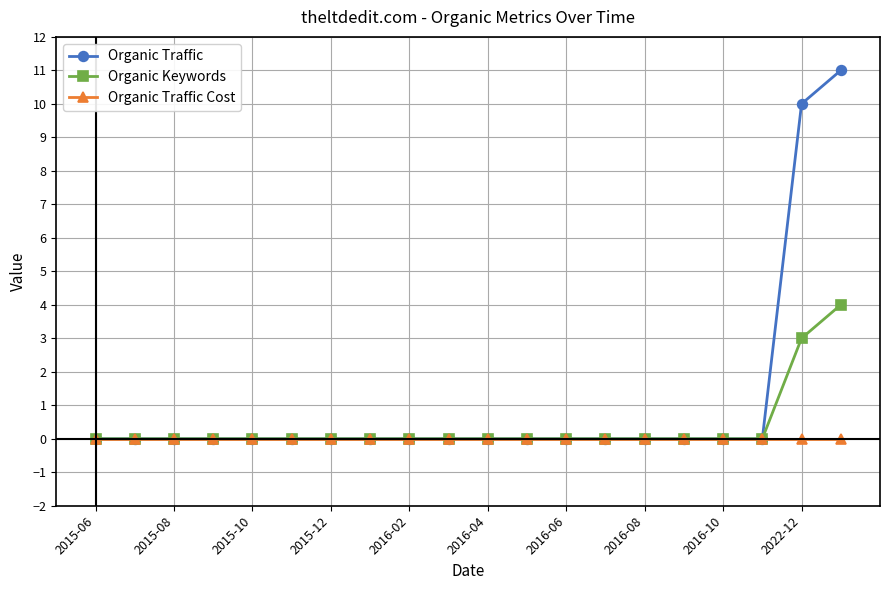

Which series has the largest total across all categories?

Organic Traffic